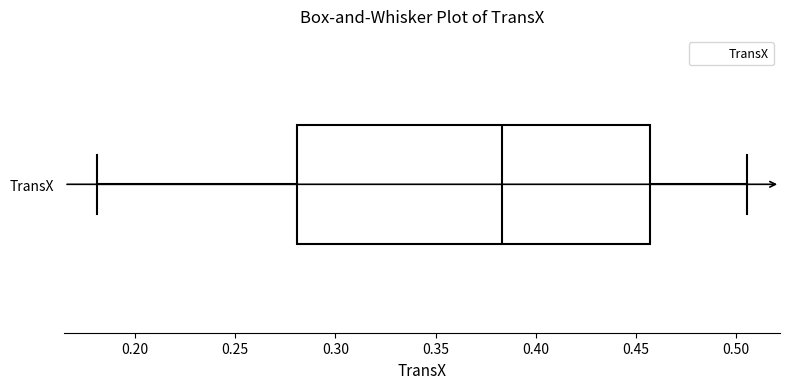

Read this box plot against the x-axis: the position of the median line, the range covered by the box, and the ends of both whiskers. The values are not printed on the chart, so give them approximately, as read against the axis.

median 0.385, box 0.280 to 0.455, whiskers 0.180 to 0.505